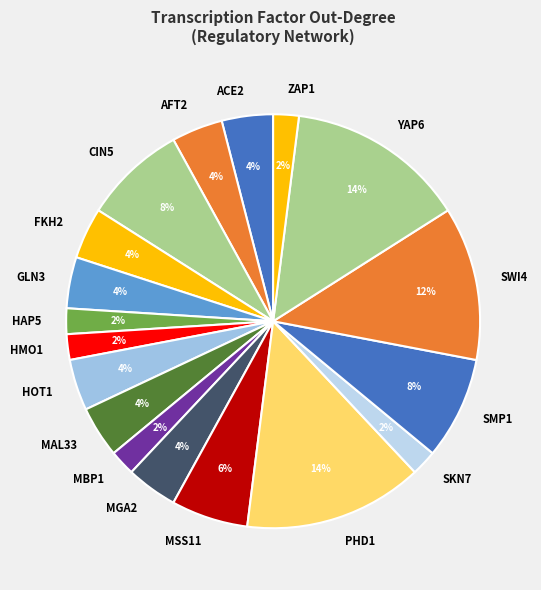

To the nearest percent, what is the average slice percentage?

6%